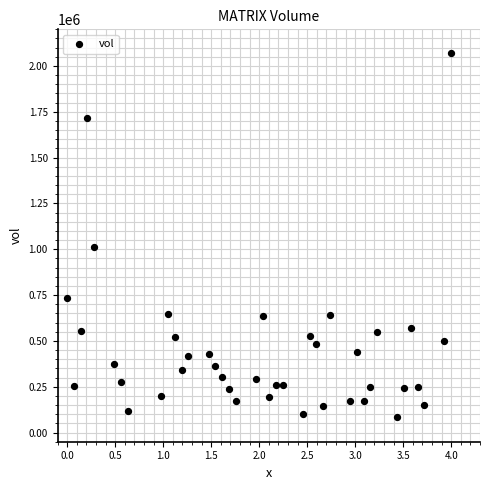

What is the range of Y values (max minus min)?

1986000